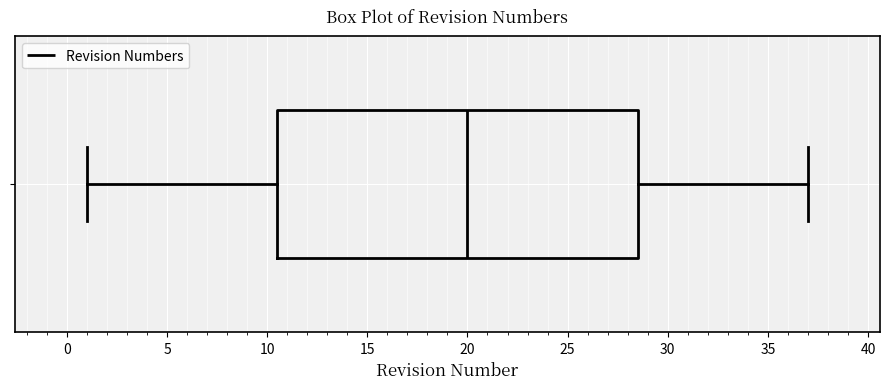

Where is the right edge of the box on the x-axis? The values are not printed on the chart, so give them approximately, as read against the axis.

28.5